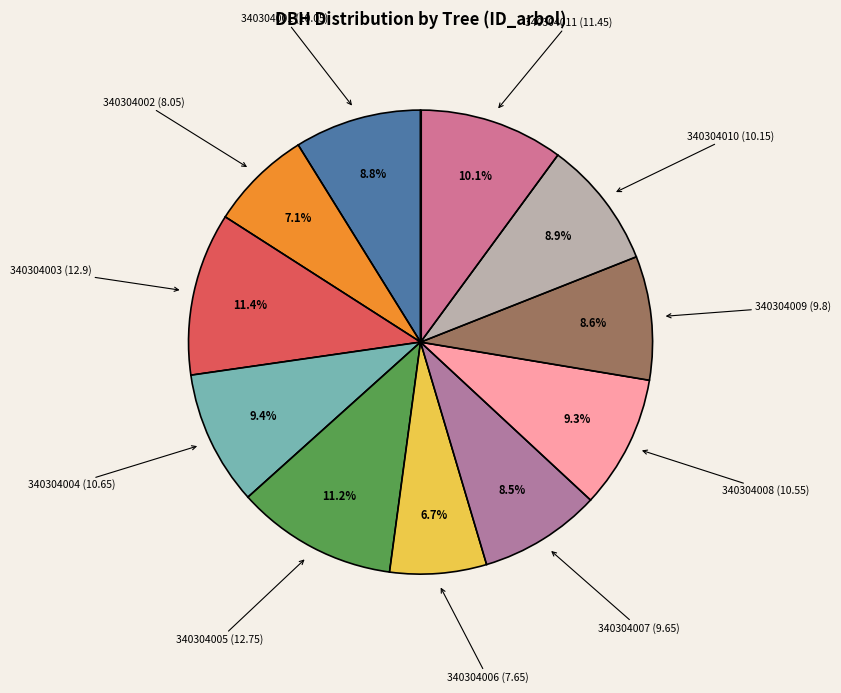

What is the smallest slice in the pie chart?

340304006